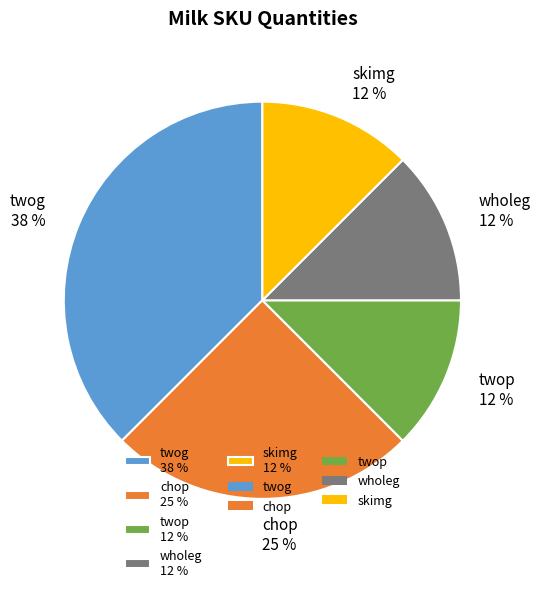

To the nearest percent, what percentage of the pie is chop 25 %?

25%